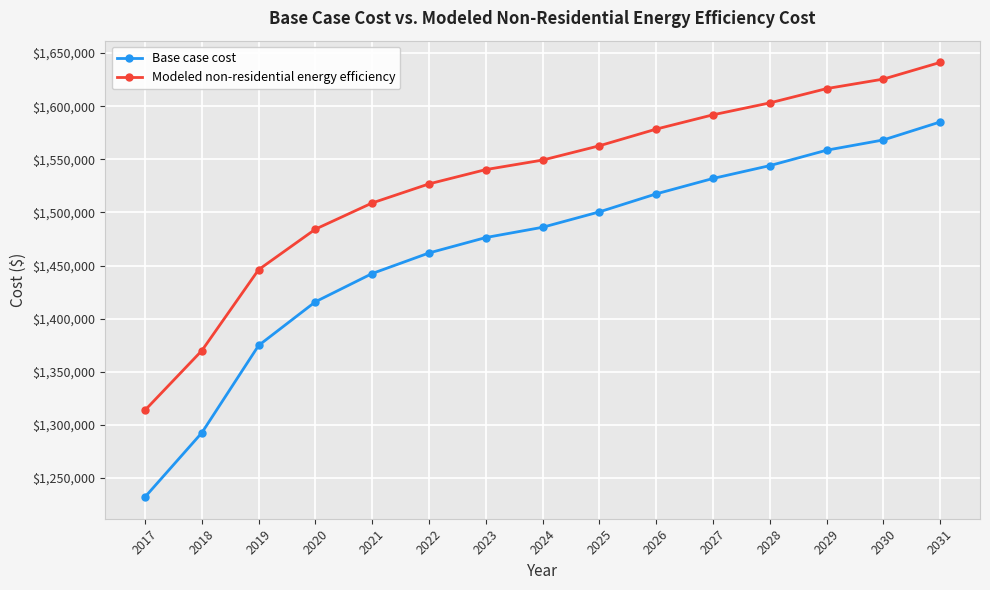

At 2022, list the series in order from smallest to largest.

Base case cost, Modeled non-residential energy efficiency